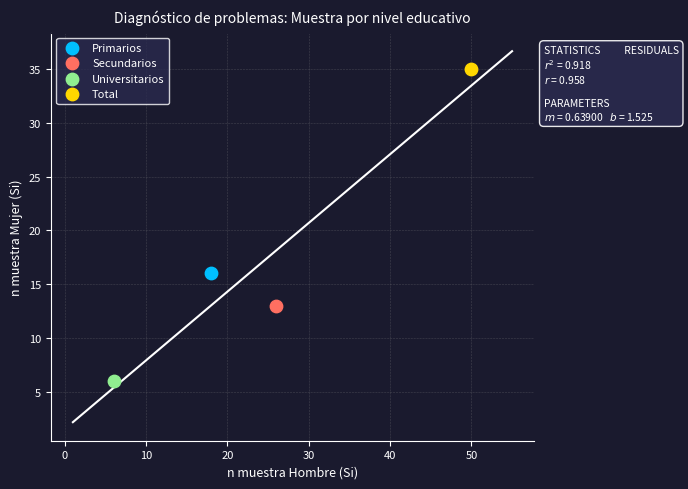

What are all the series names shown in the legend?

Primarios, Secundarios, Universitarios, Total